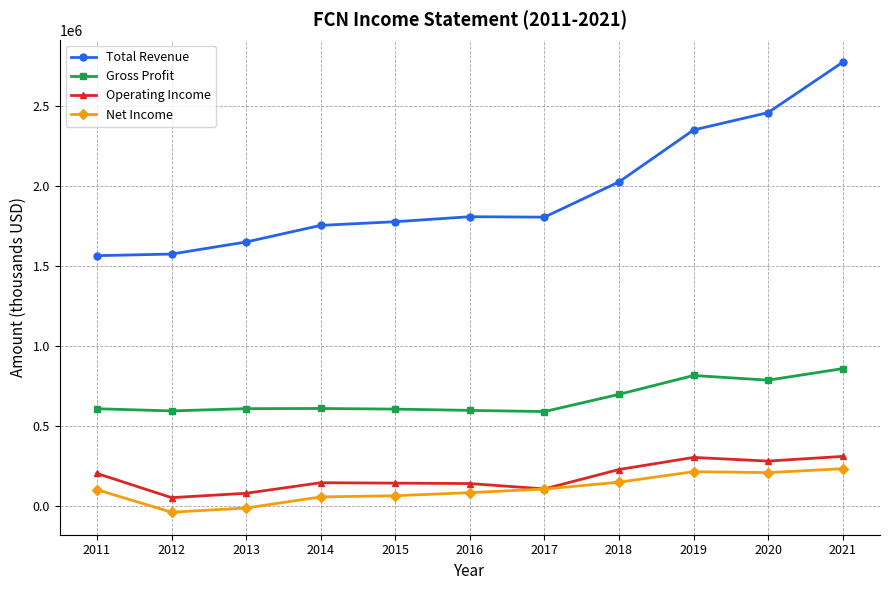

True or false: Total Revenue and Operating Income cross at least once.

False